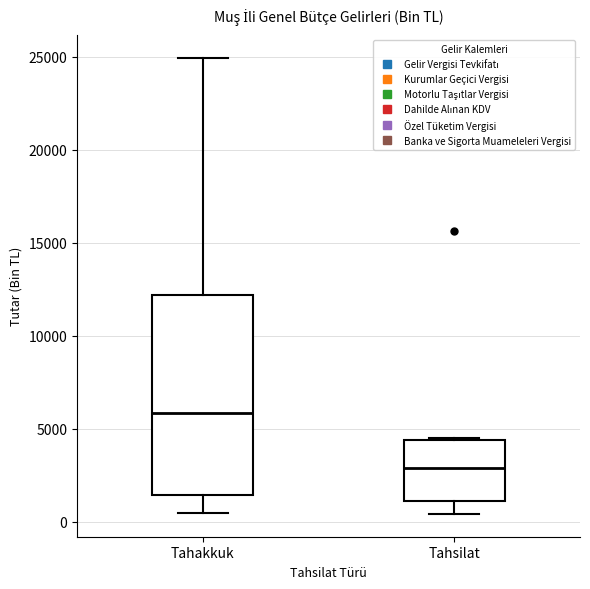

Which box's median line is the highest?

Tahakkuk